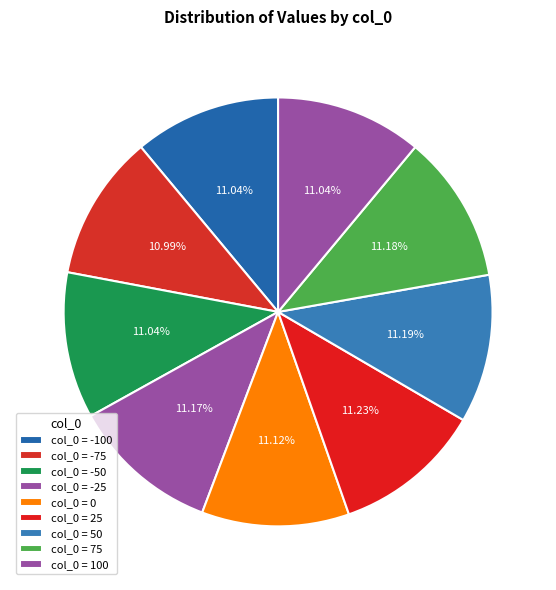

Which slice is the largest?

25